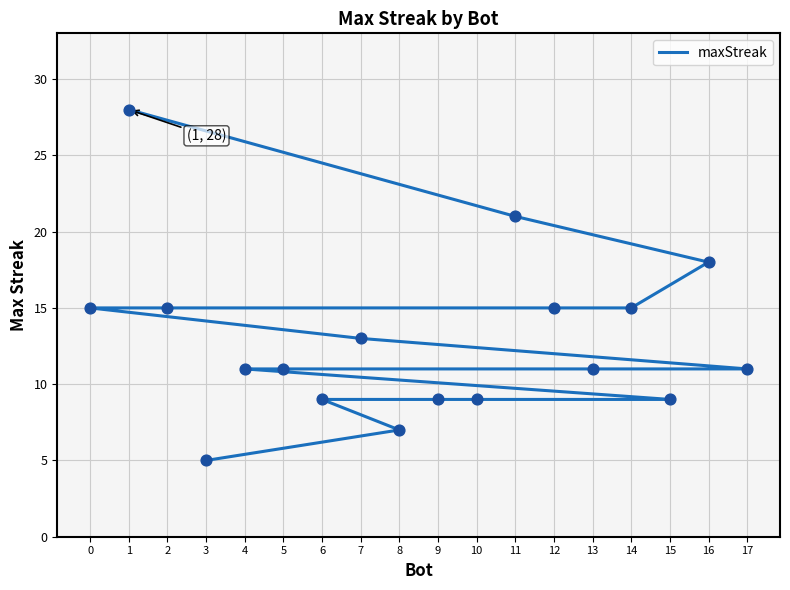

What is the change in value from 5 to 3?

-6